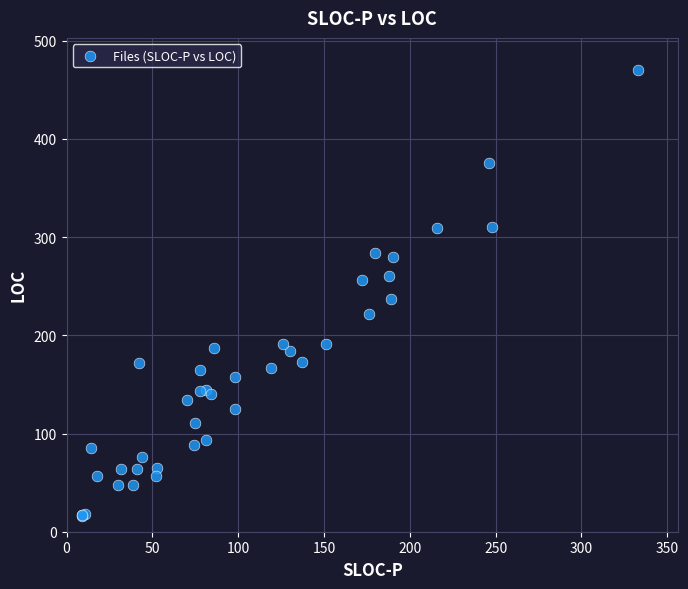

What Y value in the scatter plot is closest to 243?

237